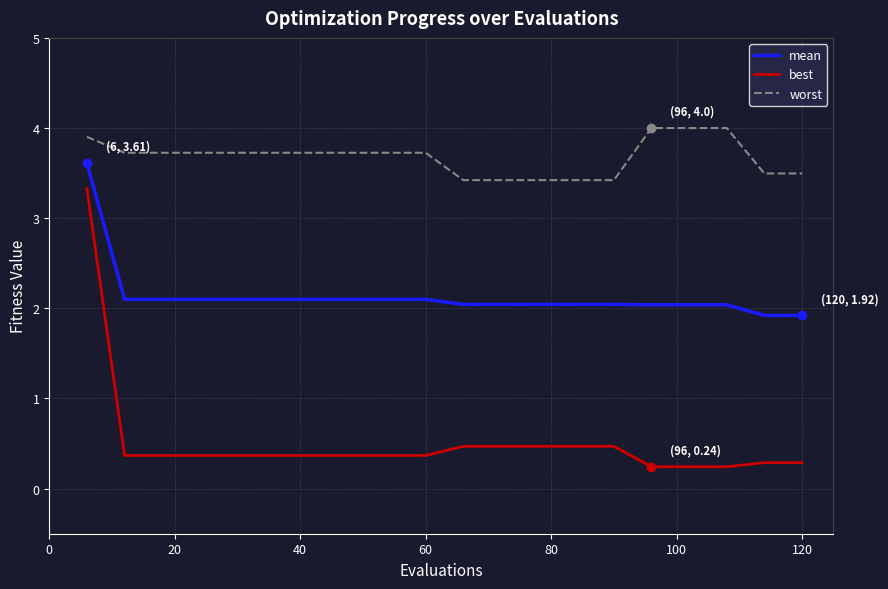

True or false: mean and best cross at least once.

False